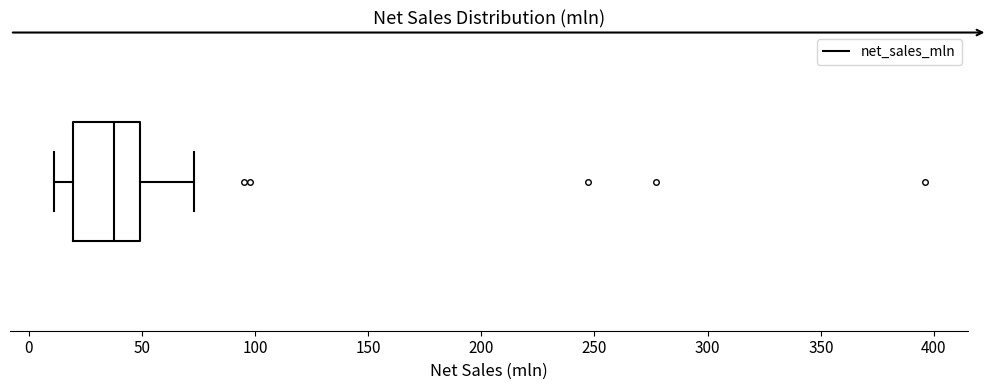

Where does the right whisker of the box end on the x-axis? The values are not printed on the chart, so give them approximately, as read against the axis.

75